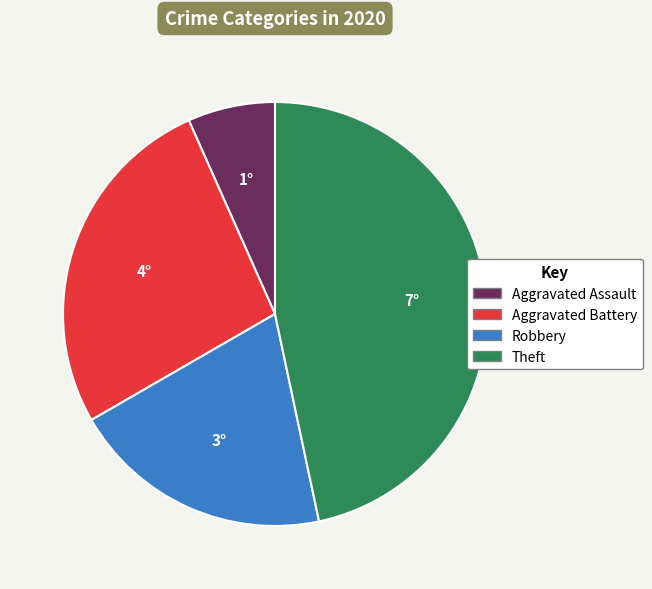

Is the sum of Theft and Aggravated Assault greater than half?

Yes